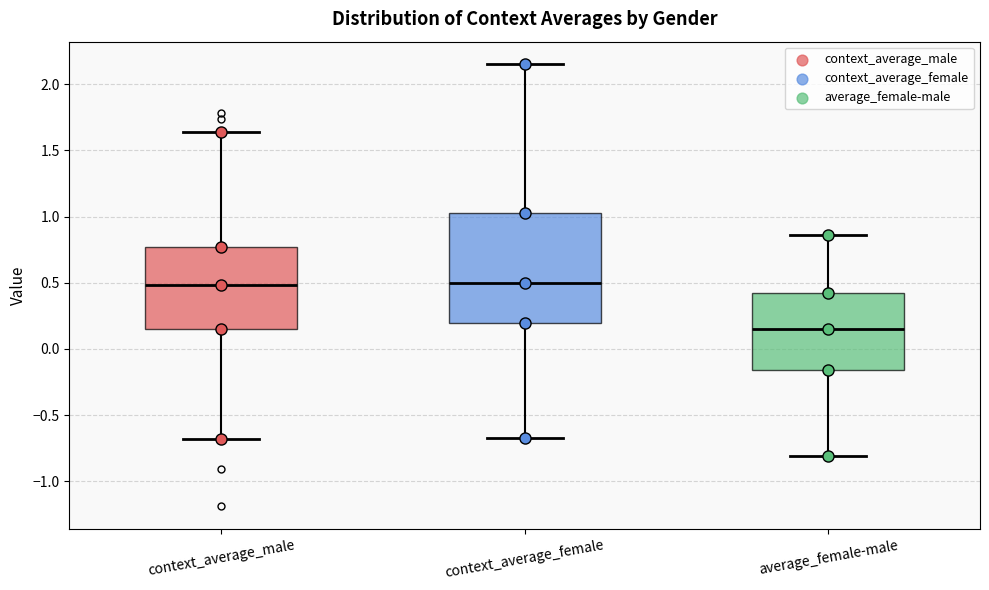

Comparing the boxes themselves (not the whiskers), which one is the tallest?

context_average_female